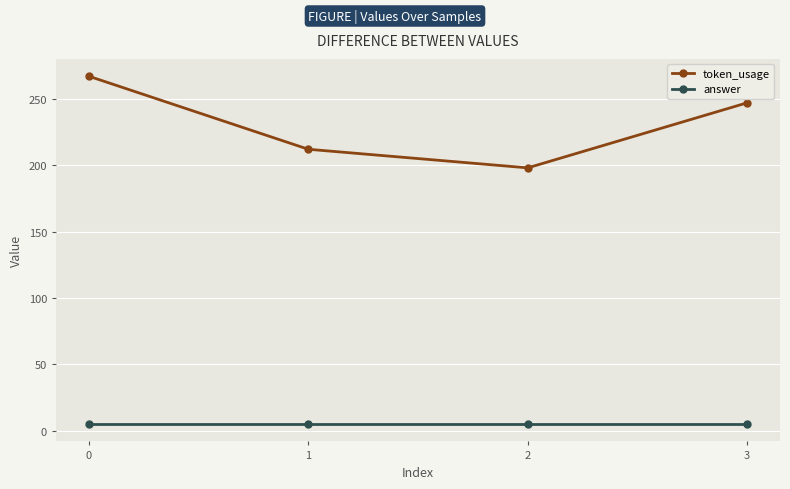

Is it true that token_usage equals 267 at 0?

True